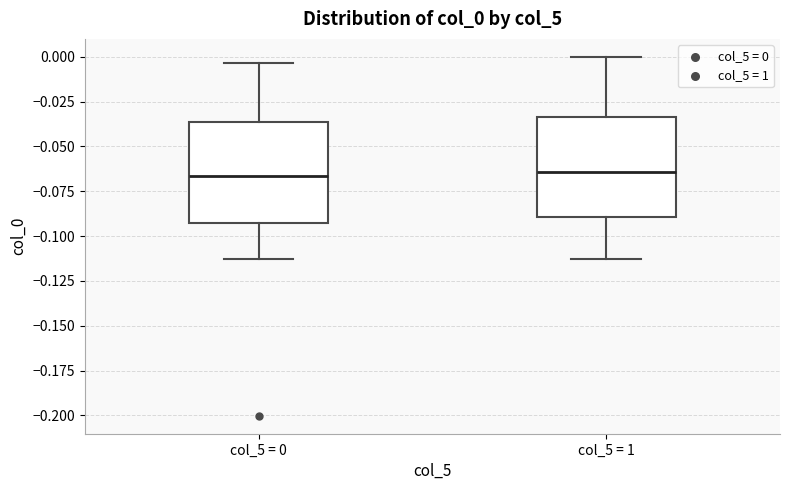

Reading left to right, read every box against the y-axis: the position of its median line, the range the box covers, and the ends of its whiskers. The values are not printed on the chart, so give them approximately, as read against the axis.

col_5 = 0: median -0.065, box -0.095 to -0.035, whiskers -0.115 to -0.005
col_5 = 1: median -0.065, box -0.090 to -0.035, whiskers -0.115 to 0.000